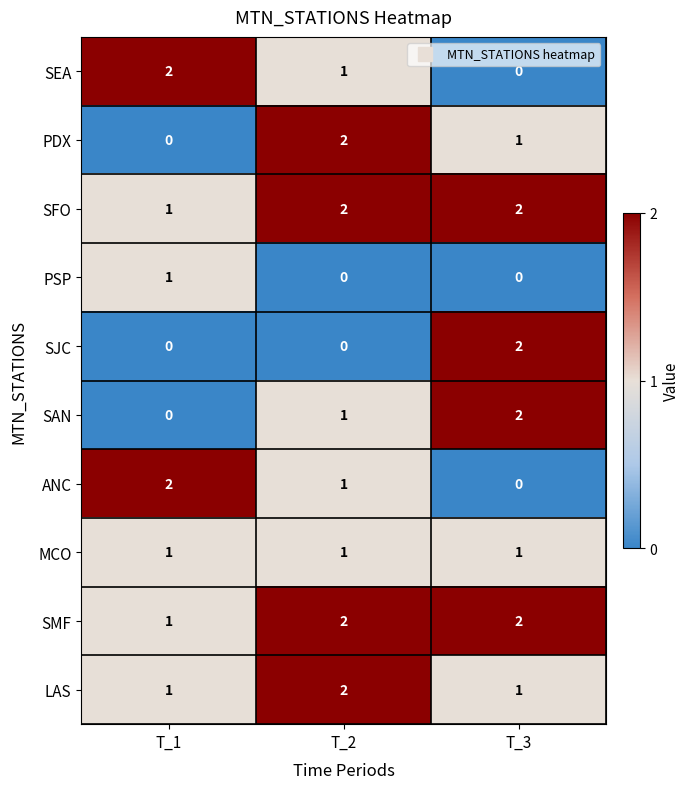

Count the SMF values in the range 1 to 2.

3